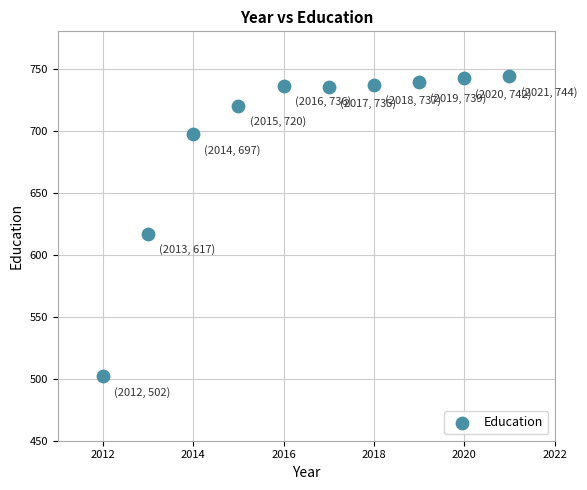

What Y value in the scatter plot is closest to 623?

617